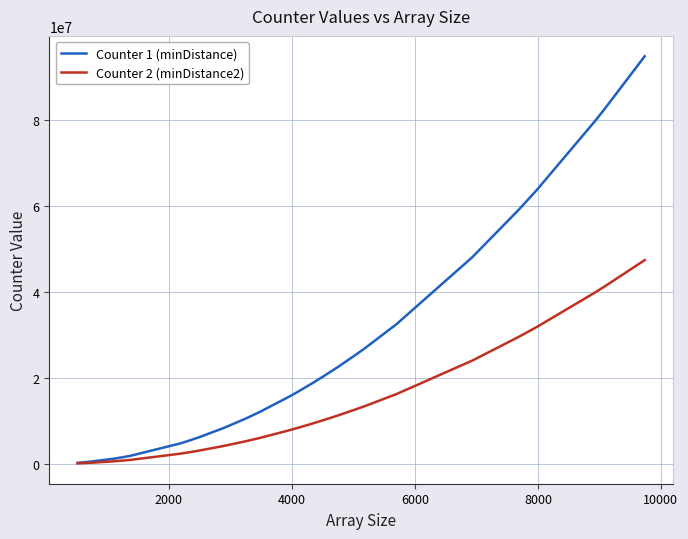

List the series in order of their peak value, lowest first.

Counter 2 (minDistance2), Counter 1 (minDistance)